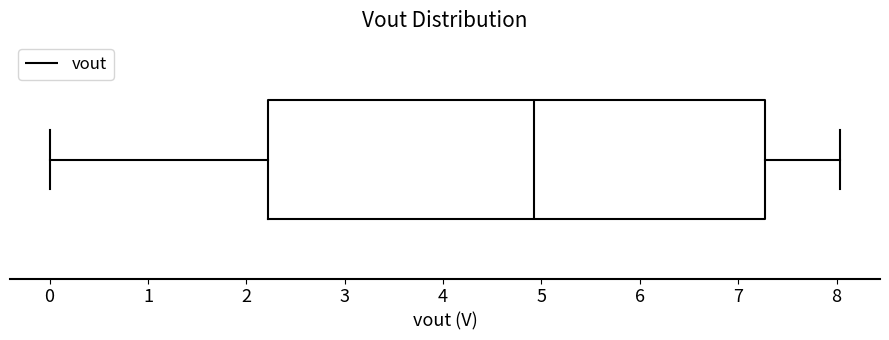

Transcribe this box plot: give where the median line is, the range the box spans, and where the two whiskers end, as read against the x-axis. The values are not printed on the chart, so give them approximately, as read against the axis.

median 4.9, box 2.2 to 7.3, whiskers 0.0 to 8.0